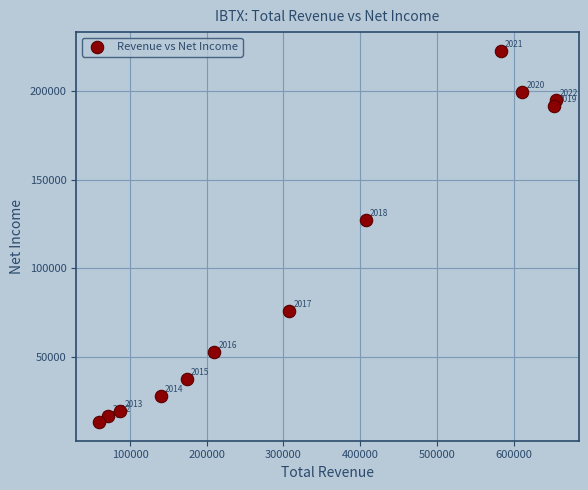

What Y value in the scatter plot is closest to 118000?

127100